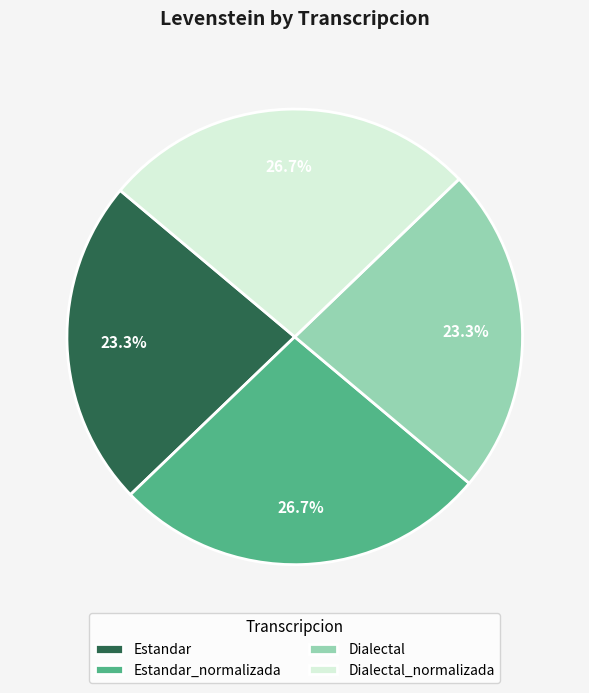

True or false: Dialectal_normalizada accounts for 27% of the total.

True